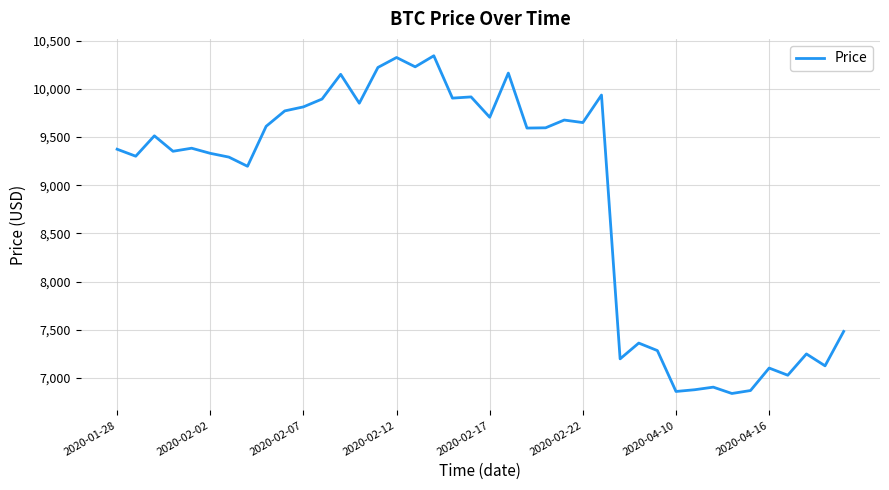

How many values are below 9513?

20